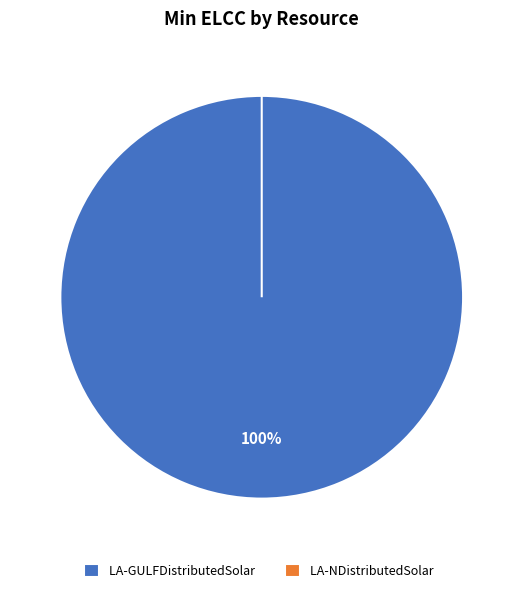

Is LA-NDistributedSolar the majority of the pie?

No